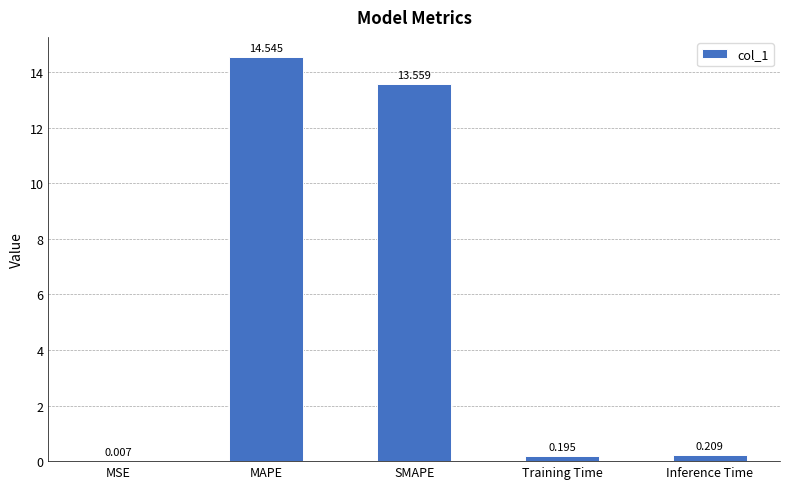

Which category has the highest value across all series?

MAPE